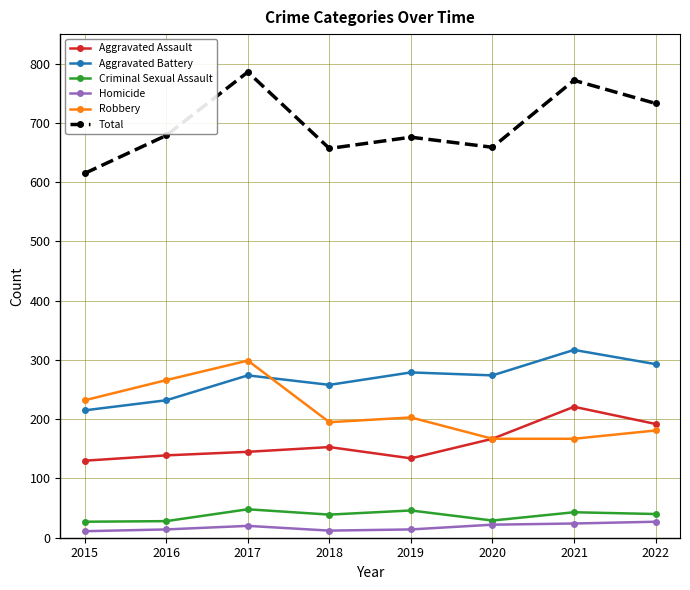

What is the sum of all Aggravated Assault values?

1281